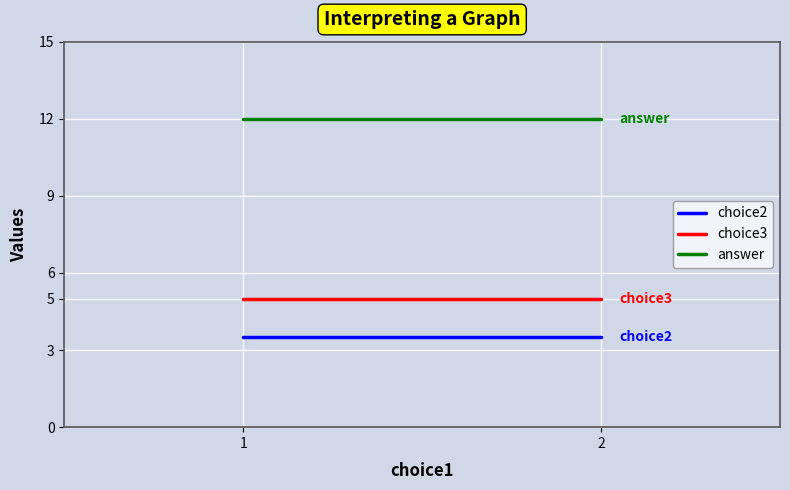

Which series changed the most between 1 and 2?

choice2